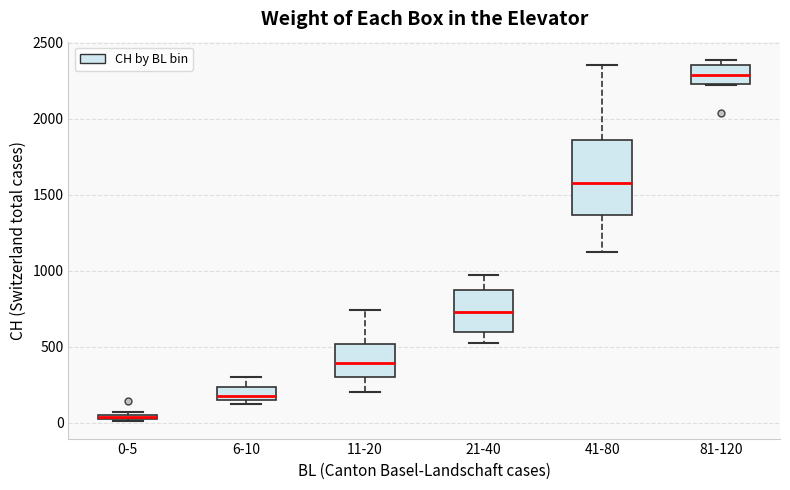

Which box is the tallest, from its lower edge to its upper edge?

41-80